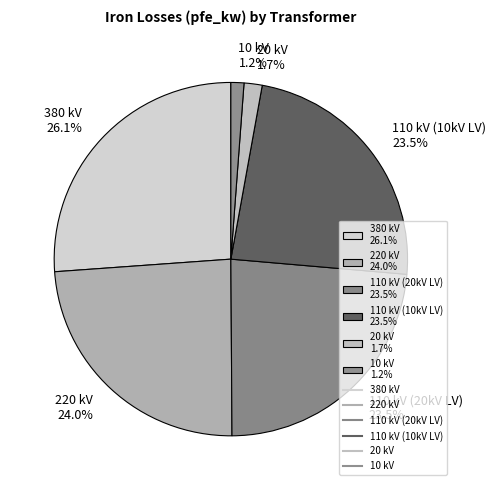

Which has a higher value, 220 kV 24.0% or 10 kV 1.2%?

220 kV 24.0%